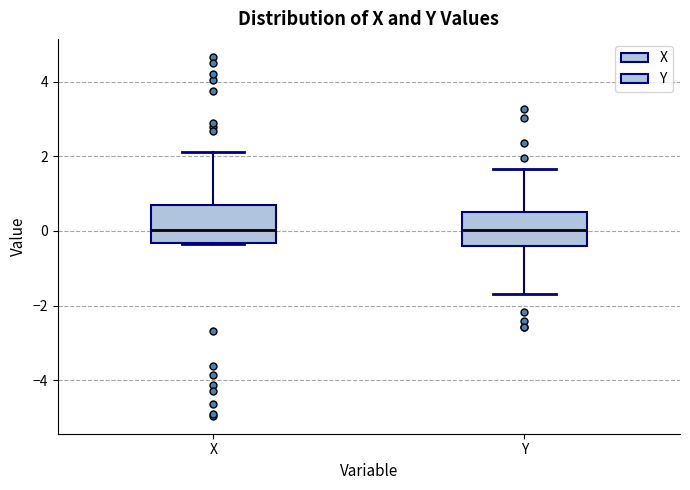

Reading left to right, read every box against the y-axis: the position of its median line, the range the box covers, and the ends of its whiskers. The values are not printed on the chart, so give them approximately, as read against the axis.

X: median 0.0, box -0.4 to 0.6, whiskers -0.4 to 2.2
Y: median 0.0, box -0.4 to 0.6, whiskers -1.6 to 1.6